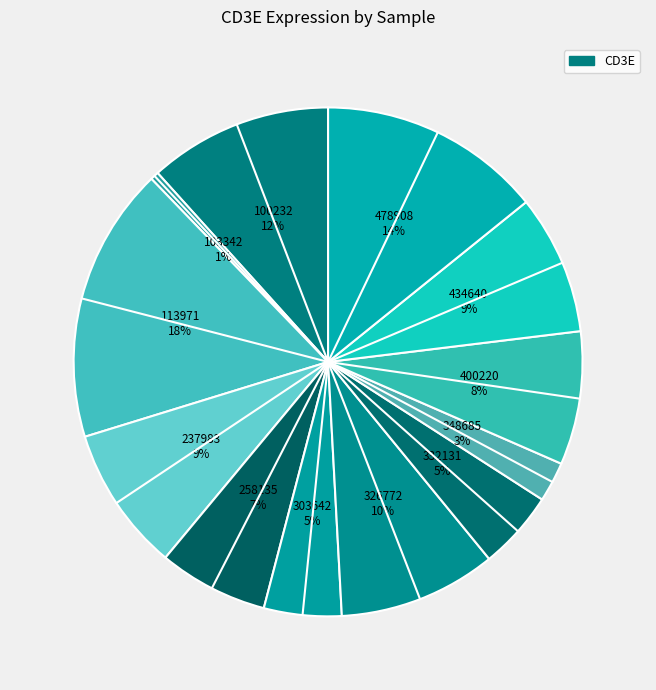

Count the number of slices in the pie.

12